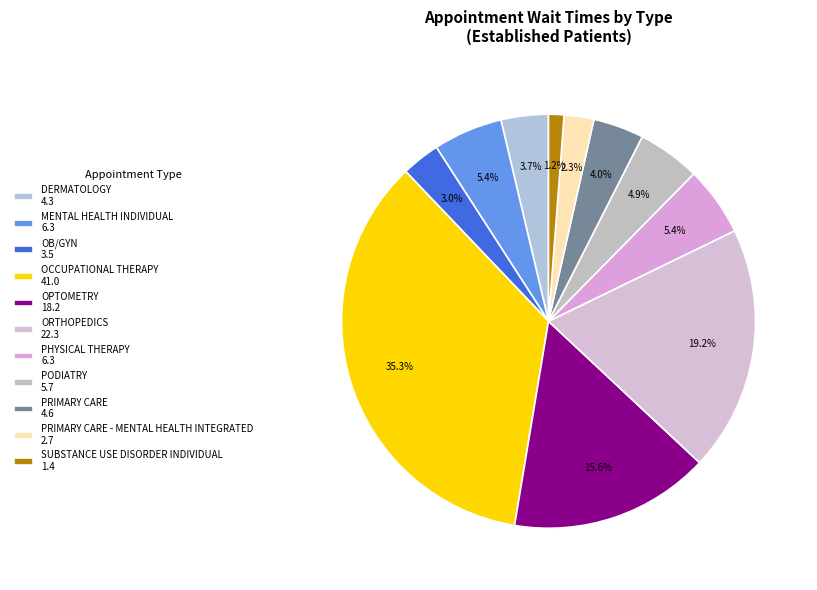

To the nearest percent, what is the average slice percentage?

9%